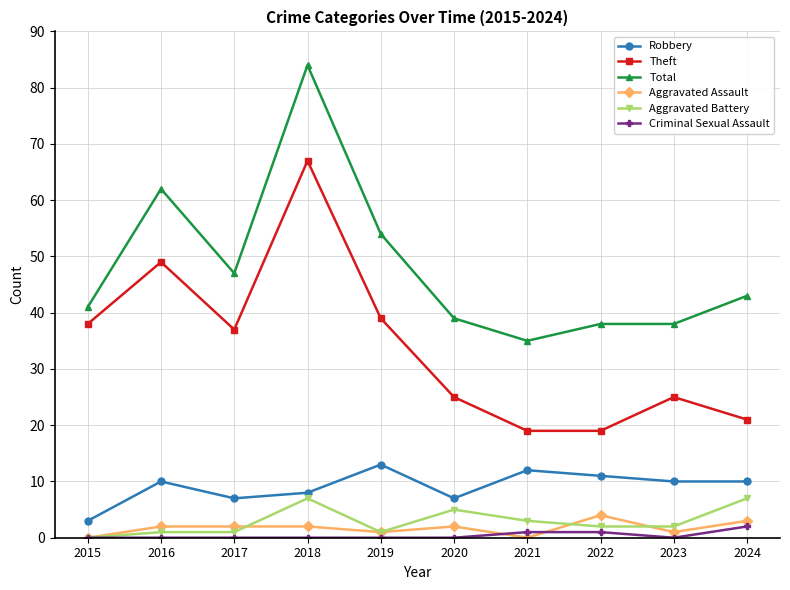

What is the average value of the Theft series?

34